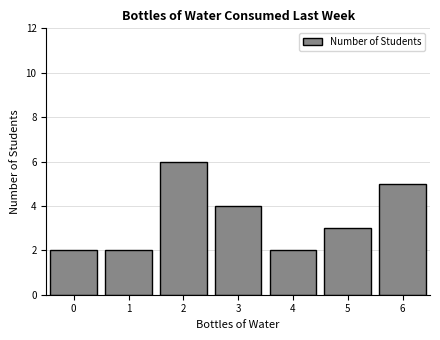

Reading left to right, transcribe all the data shown in this chart.

0=2	1=2	2=6	3=4	4=2	5=3	6=5